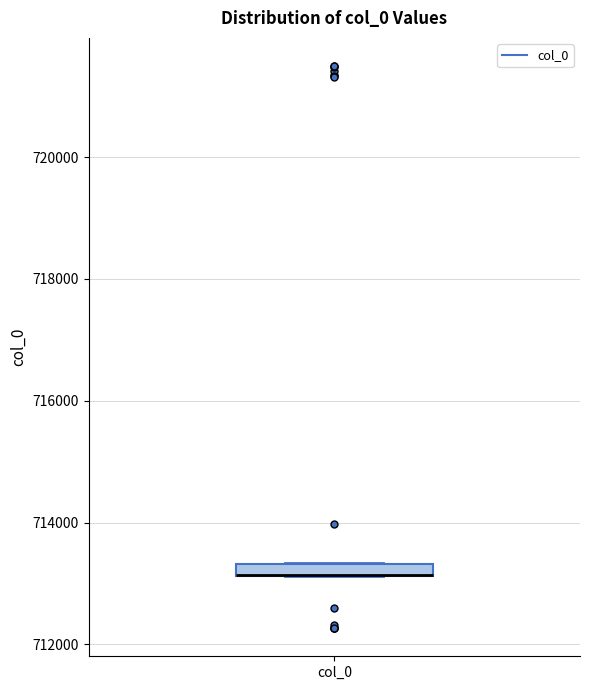

Where is the lower edge of the box for col_0 on the y-axis? The values are not printed on the chart, so give them approximately, as read against the axis.

713200